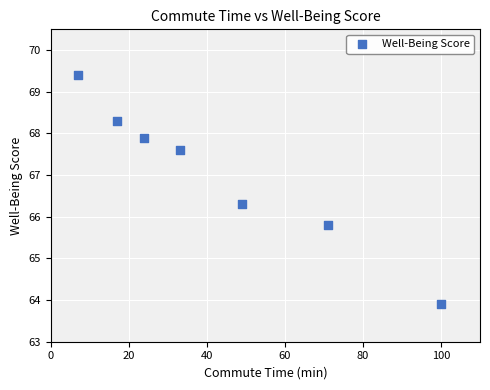

What Y value in the scatter plot is closest to 66?

65.8